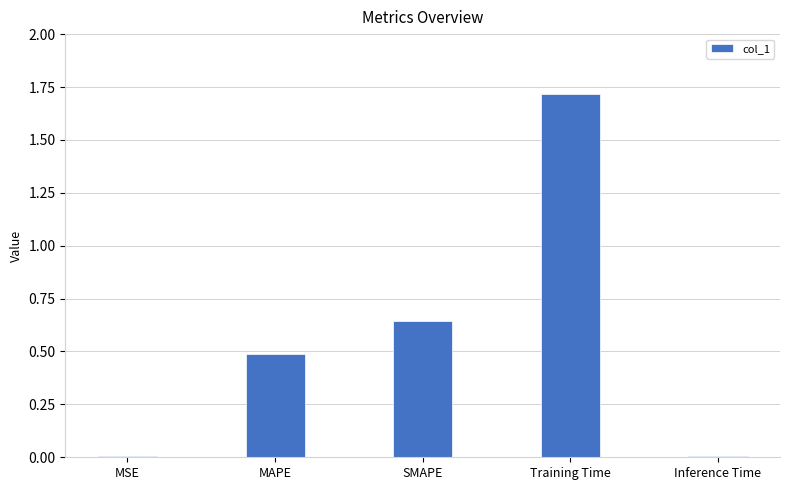

What is the label of the 1st bar from the left?

MSE